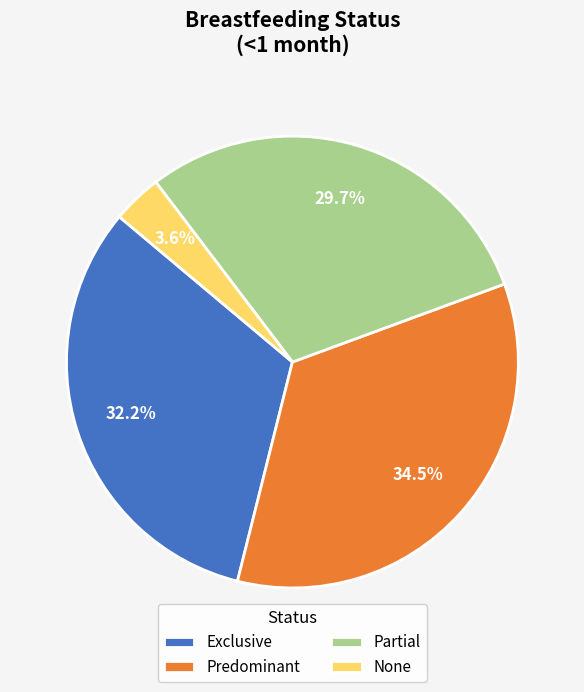

How many slices are in this pie chart?

4